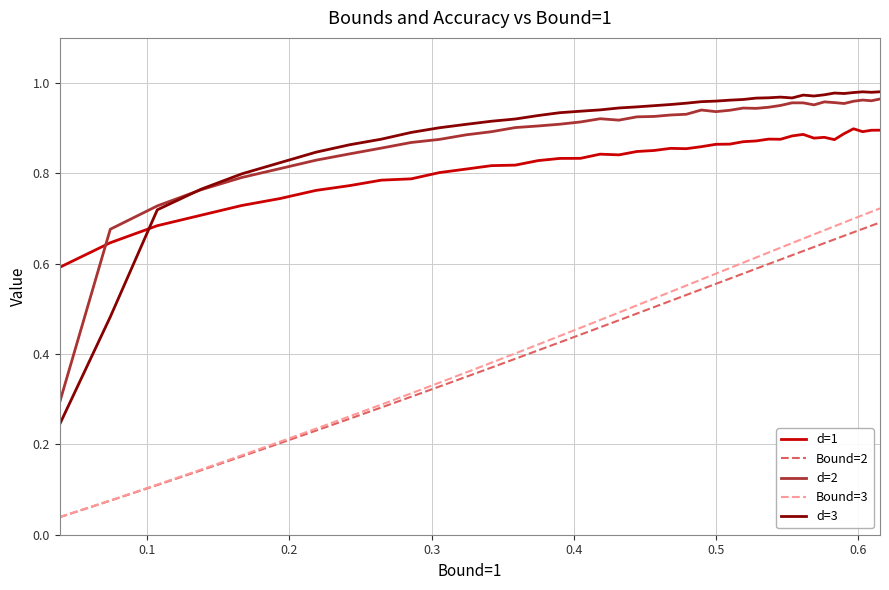

True or false: Bound=3 and d=2 cross at least once.

False